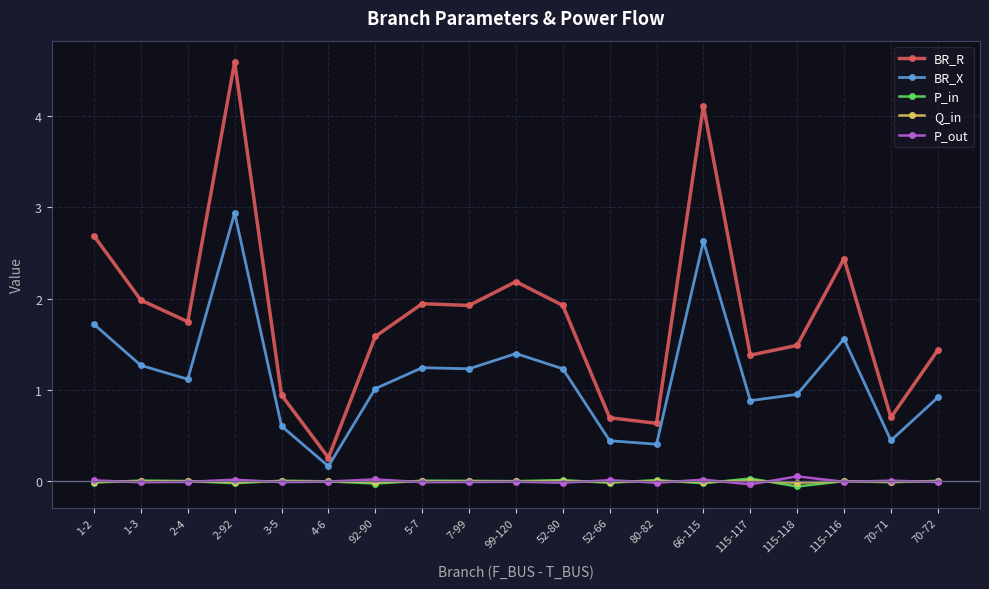

What is the spread (max minus min) of values at 1-2?

2.7